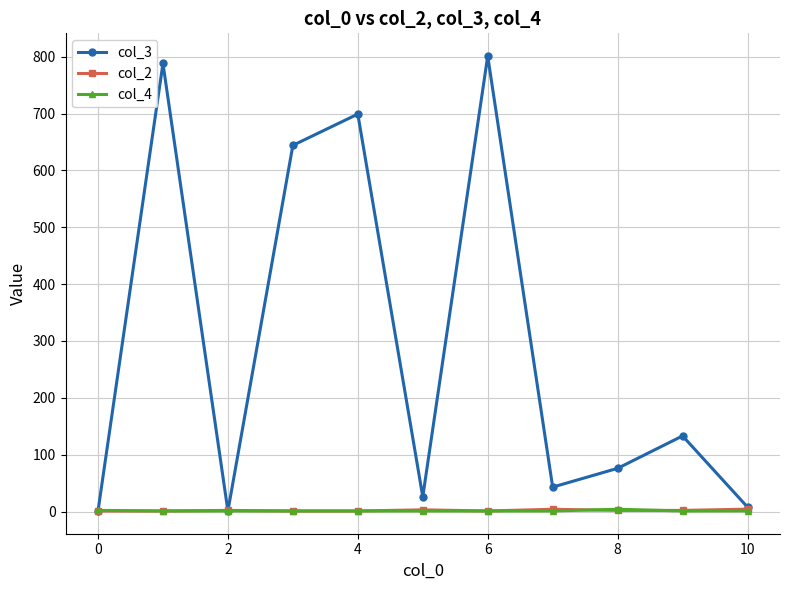

True or false: col_3 has more than 0 interior local peaks.

True